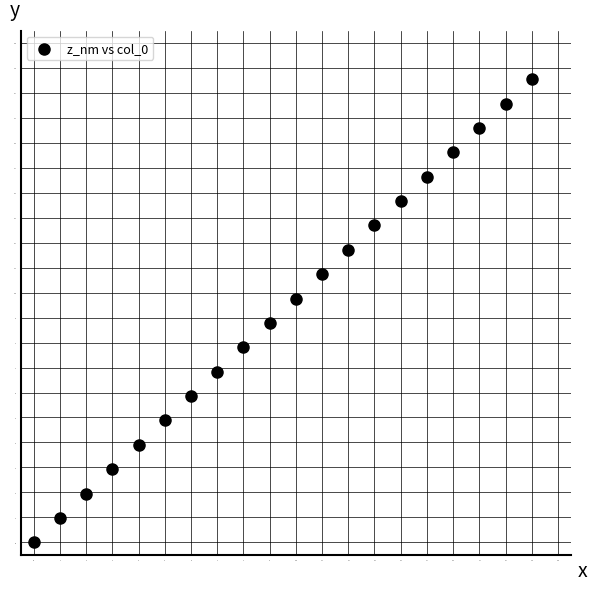

What is the range of Y values (max minus min)?

18.6